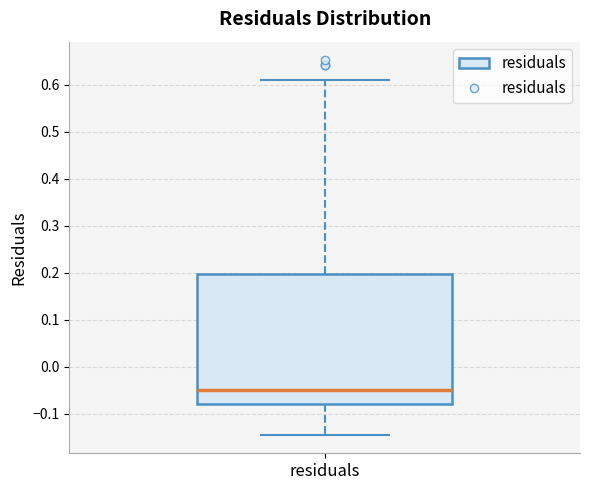

Where is the upper edge of the box for residuals on the y-axis? The values are not printed on the chart, so give them approximately, as read against the axis.

0.20